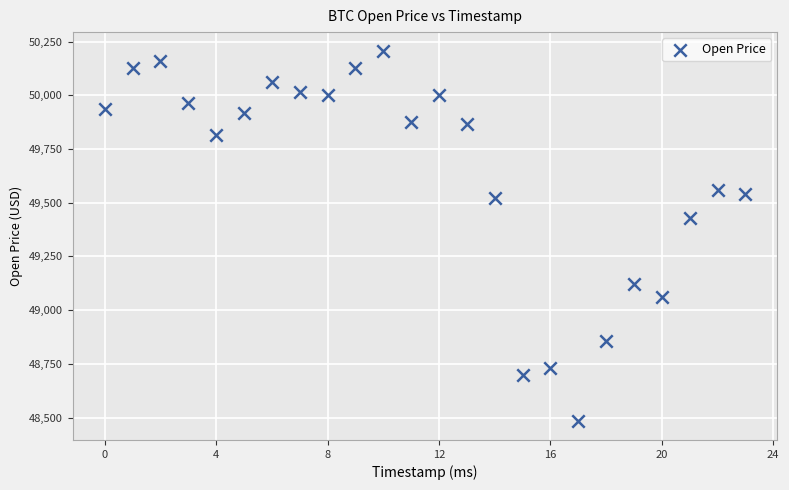

What is the range of Y values (max minus min)?

1726.7